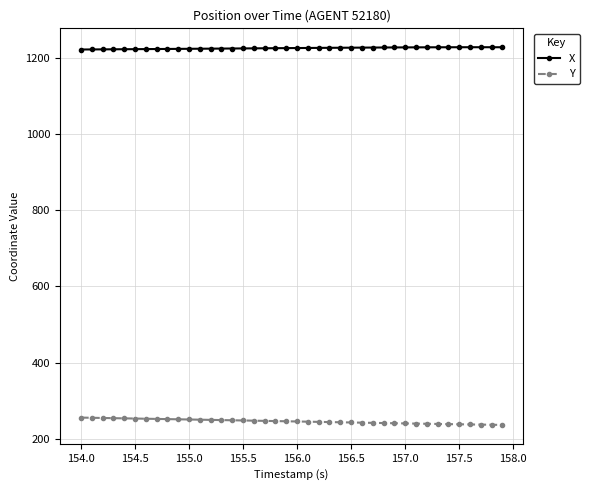

True or false: X and Y cross at least once.

False